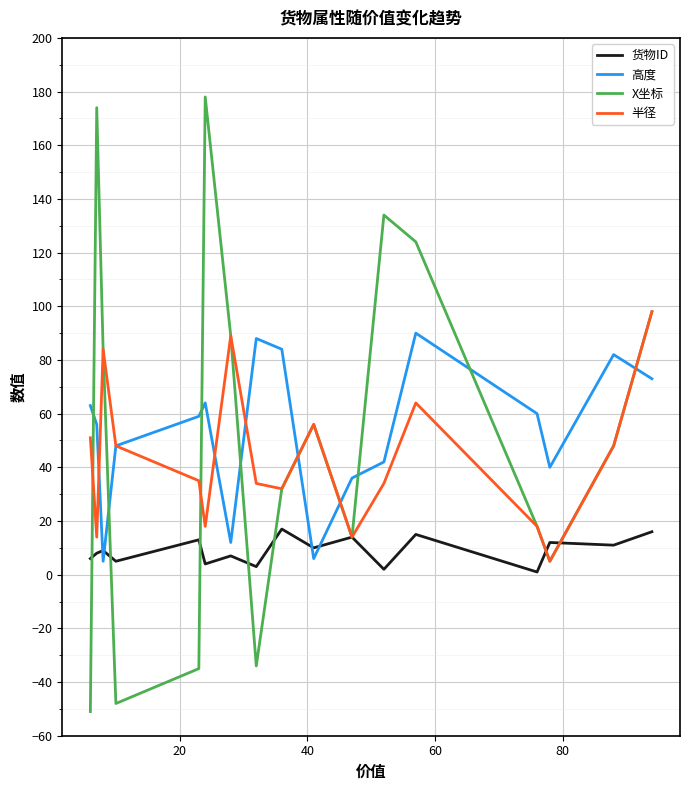

Which series has the largest total across all categories?

高度